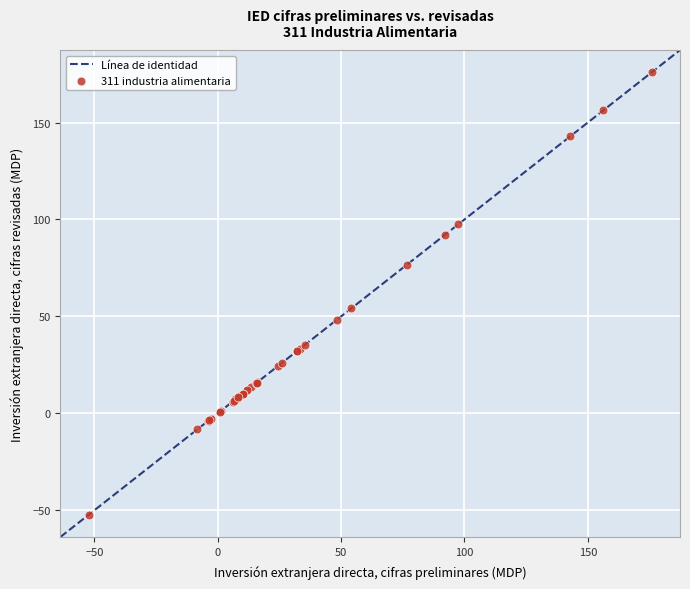

What Y value in the scatter plot is closest to 61?

54.1